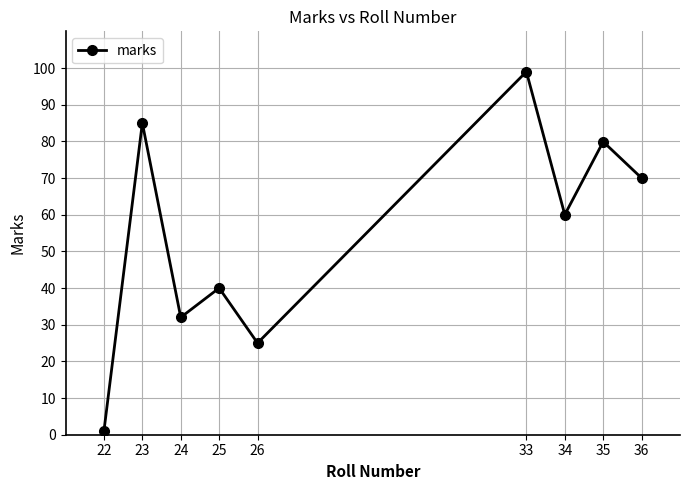

The value at 23 is 125.5. True or false?

False